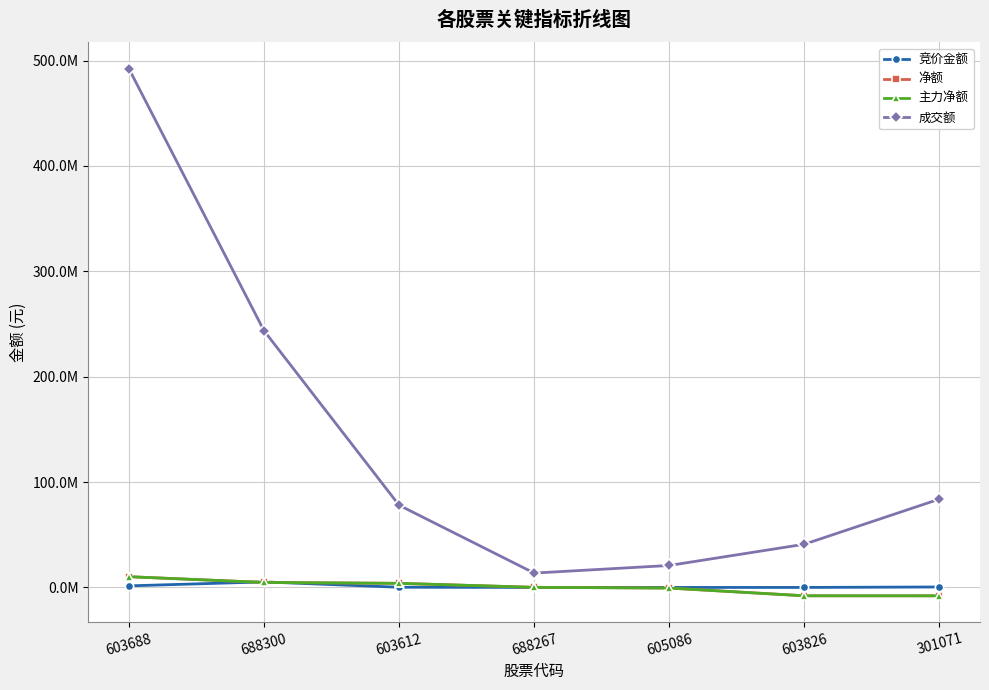

Does the chart have visible grid lines?

Yes